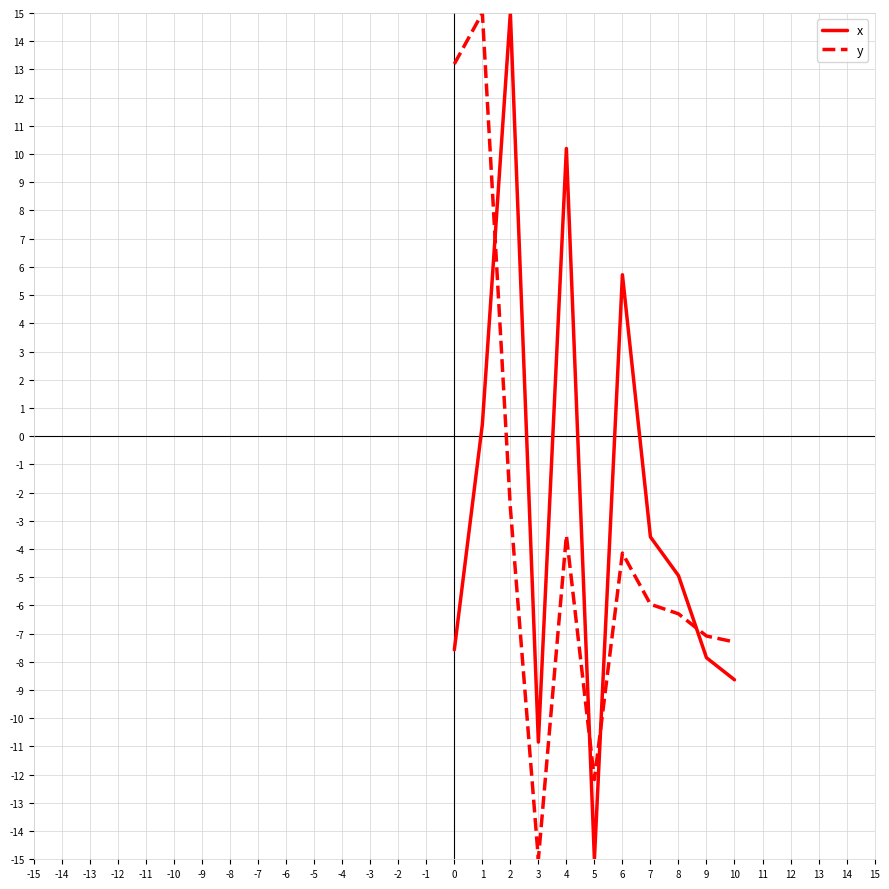

What is the total value across all series at 2?

12.5